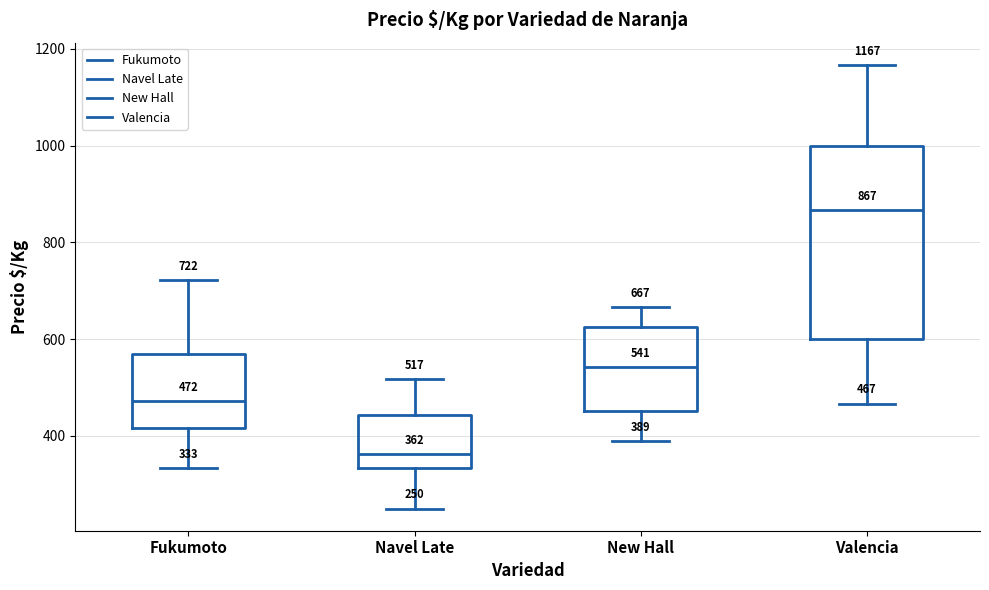

Which box has the lowest median line?

Navel Late